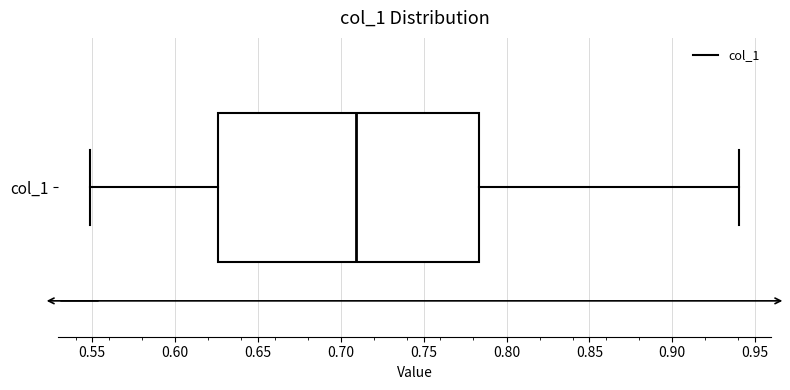

Where is the left edge of the box for col_1 on the x-axis? The values are not printed on the chart, so give them approximately, as read against the axis.

0.625